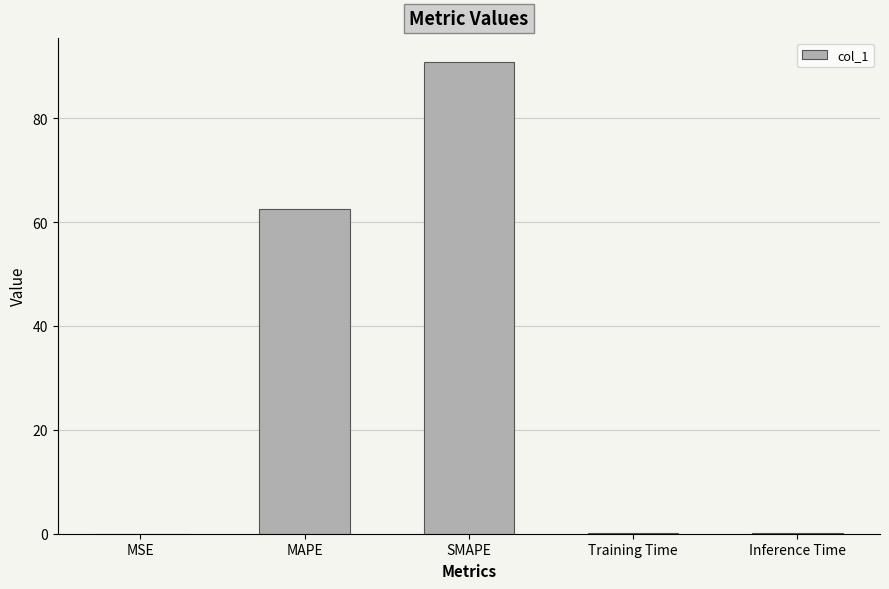

Read the value at Training Time.

0.2